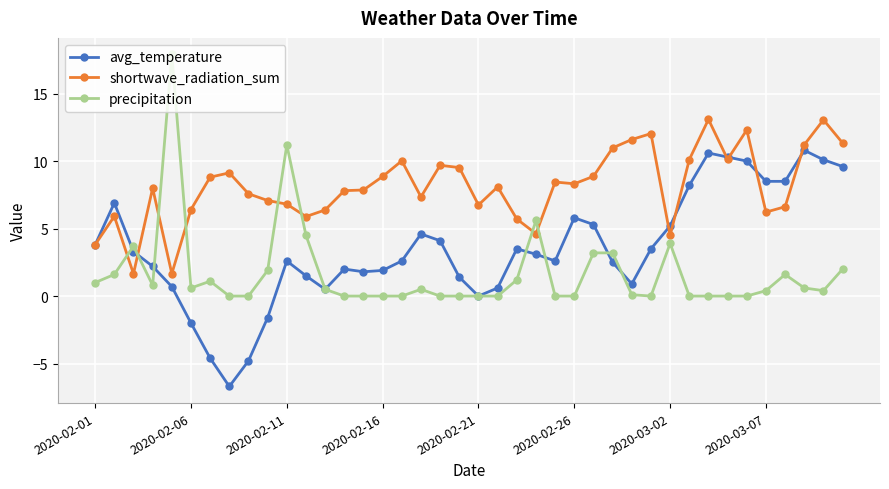

What is the average value of the shortwave_radiation_sum series?

8.1